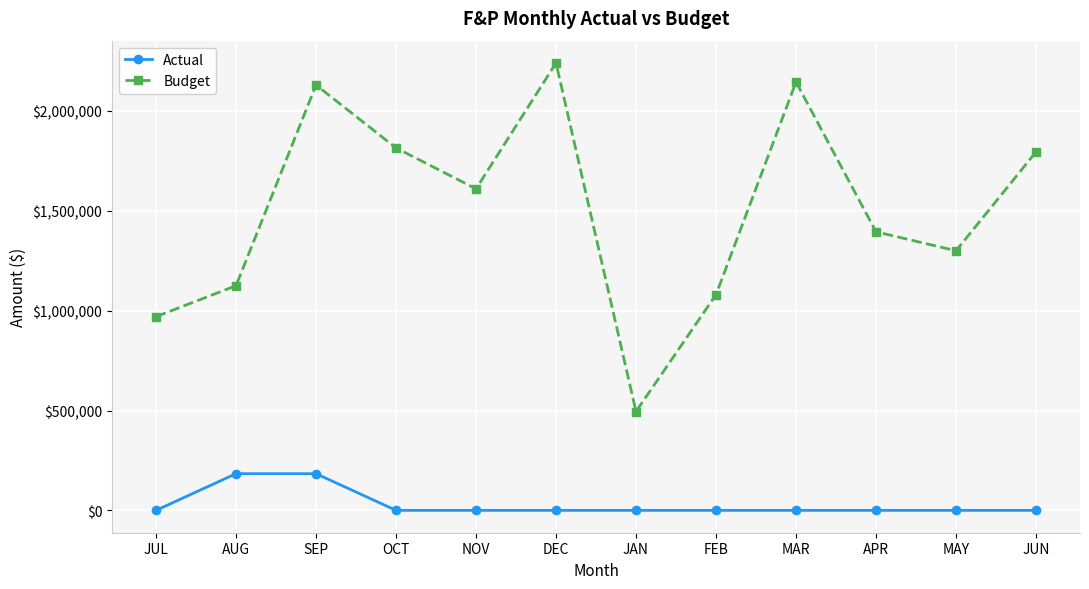

Rank the series by their maximum value, from lowest to highest.

Actual, Budget